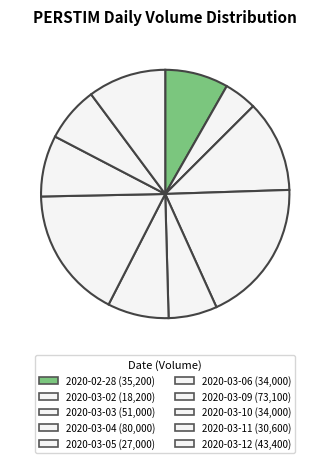

Between 2020-03-12 and 2020-03-11, which is larger?

2020-03-12